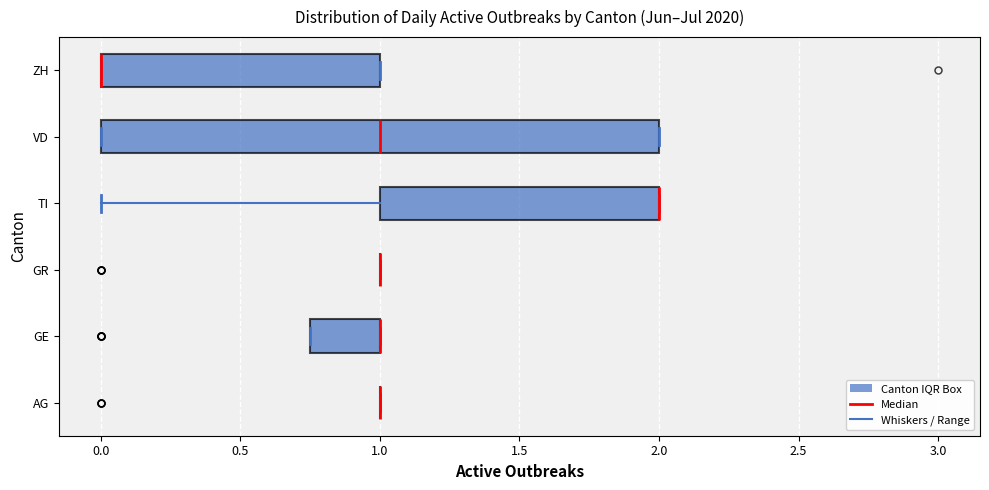

Reading bottom to top, transcribe this box plot: for each box, give where its median line is, the range the box spans, and where its two whiskers end, as read against the x-axis. The values are not printed on the chart, so give them approximately, as read against the axis.

AG: box collapsed to a line at 1.00, whiskers 1.00 to 1.00
GE: median 1.00 (drawn on the box's right edge), box 0.75 to 1.00, whiskers 0.75 to 1.00
GR: box collapsed to a line at 1.00, whiskers 1.00 to 1.00
TI: median 2.00 (drawn on the box's right edge), box 1.00 to 2.00, whiskers 0.00 to 2.00
VD: median 1.00, box 0.00 to 2.00, whiskers 0.00 to 2.00
ZH: median 0.00 (drawn on the box's left edge), box 0.00 to 1.00, whiskers 0.00 to 1.00